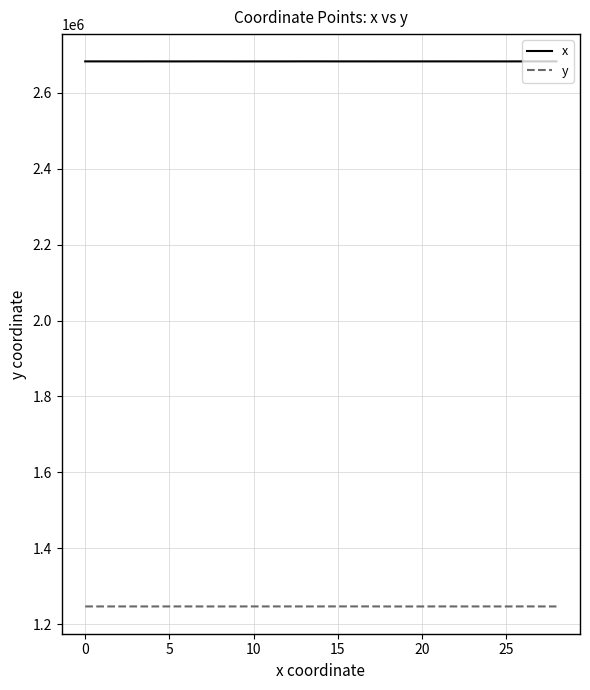

What is the minimum value shown in the chart?

1247064.3